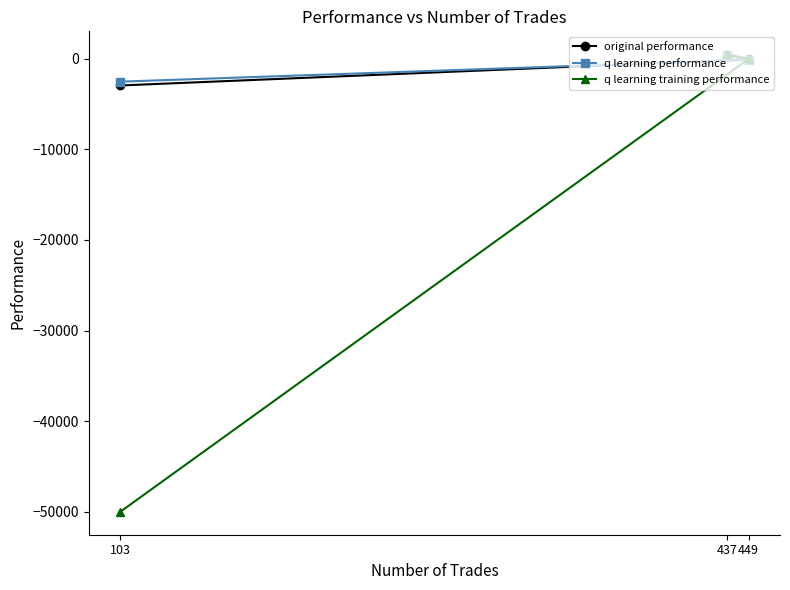

How many positive values does the q learning training performance series have?

1